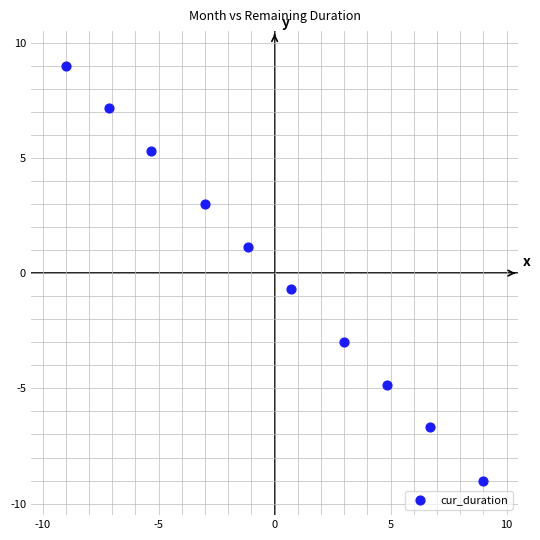

What is the range of Y values (max minus min)?

18.0